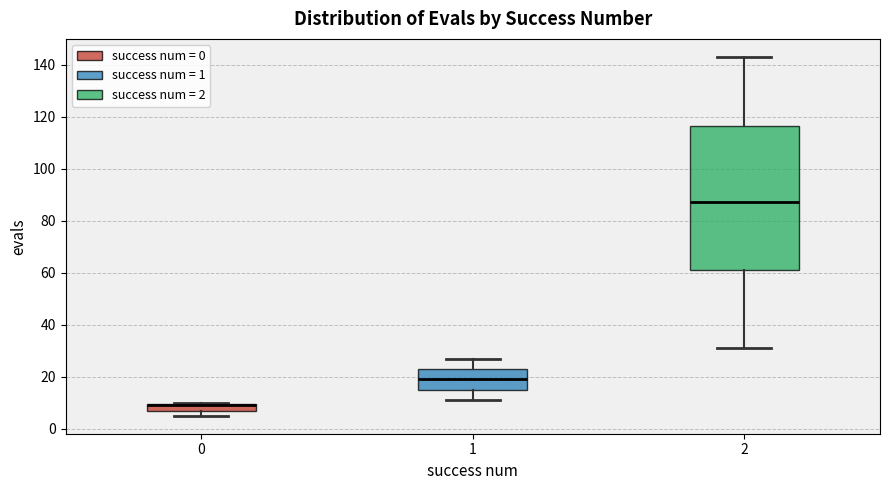

Where is the upper edge of the box at x = 2 on the y-axis? The values are not printed on the chart, so give them approximately, as read against the axis.

116